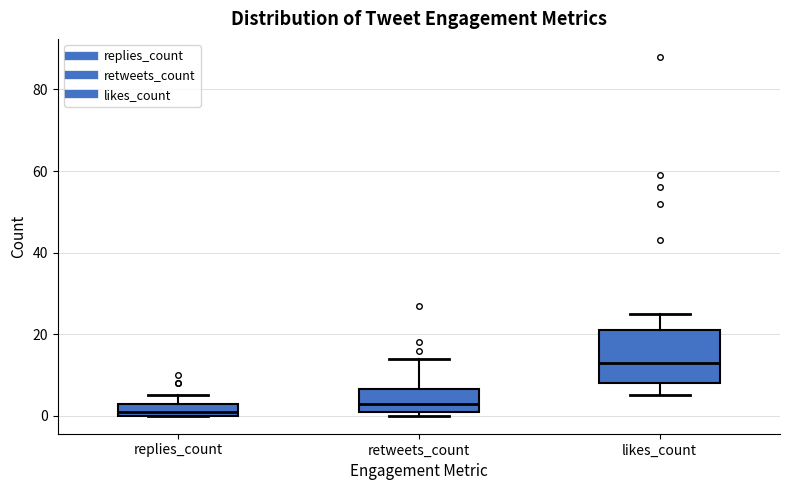

Where is the upper edge of the box for likes_count on the y-axis? The values are not printed on the chart, so give them approximately, as read against the axis.

22